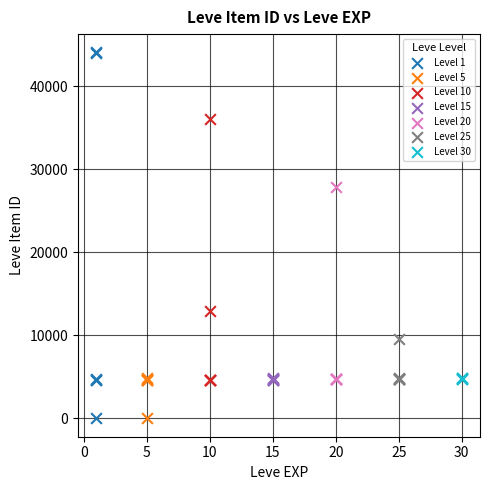

Which series has the largest Y range (max minus min)?

Level 1